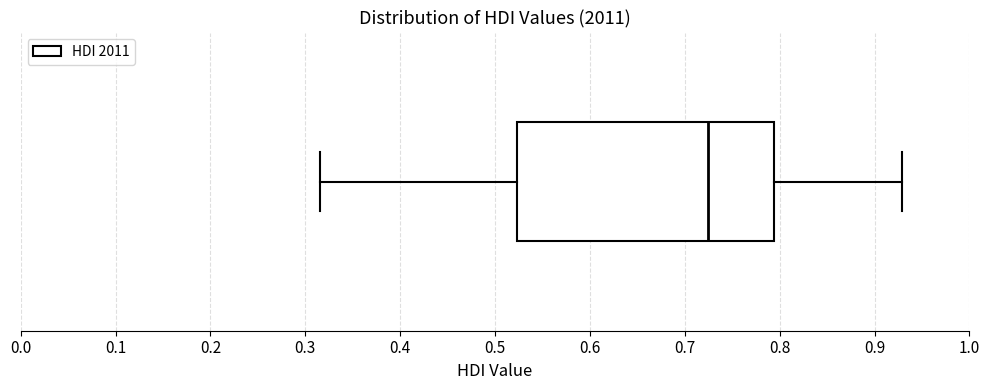

Where is the left edge of the box on the x-axis? The values are not printed on the chart, so give them approximately, as read against the axis.

0.52